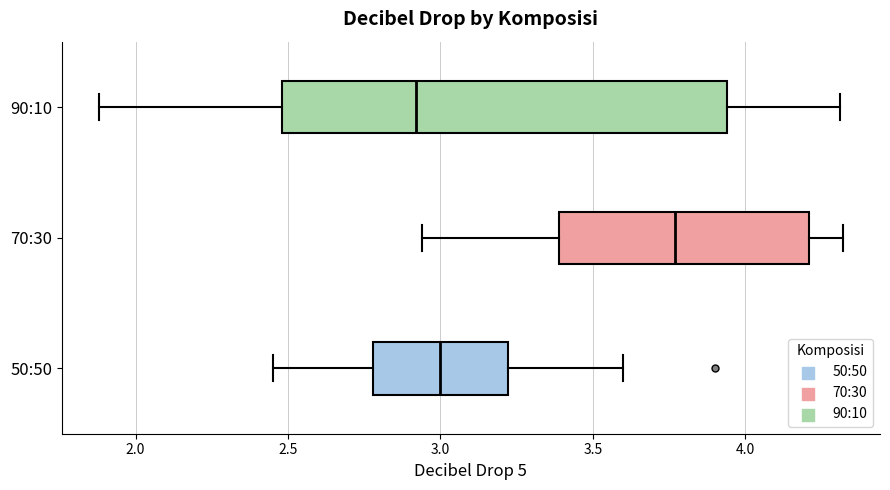

Reading bottom to top, transcribe this box plot: for each box, give where its median line is, the range the box spans, and where its two whiskers end, as read against the x-axis. The values are not printed on the chart, so give them approximately, as read against the axis.

50:50: median 3.00, box 2.80 to 3.20, whiskers 2.45 to 3.60
70:30: median 3.75, box 3.40 to 4.20, whiskers 2.95 to 4.30
90:10: median 2.90, box 2.50 to 3.95, whiskers 1.90 to 4.30